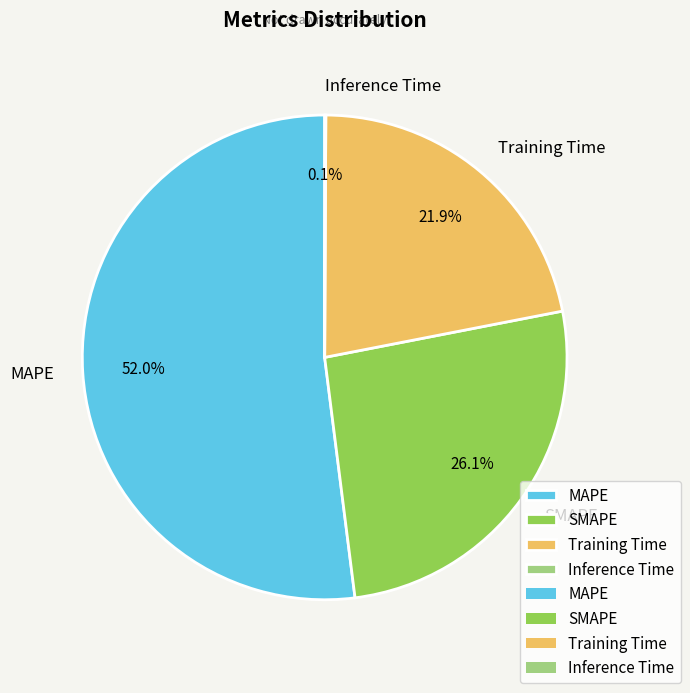

The SMAPE slice represents 14% of the pie. True or false?

False